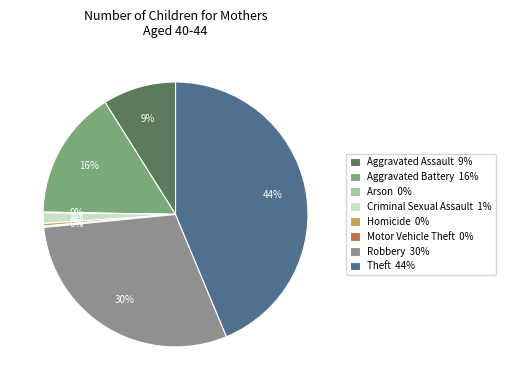

To the nearest percent, what percentage of the pie is Aggravated Battery?

16%